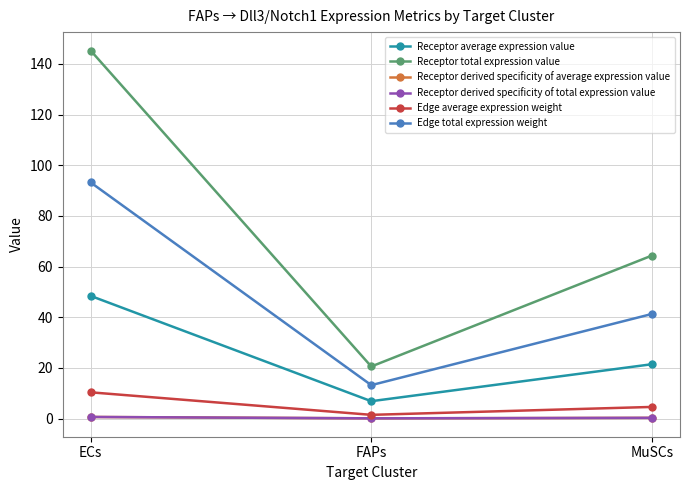

Does the chart have visible grid lines?

Yes